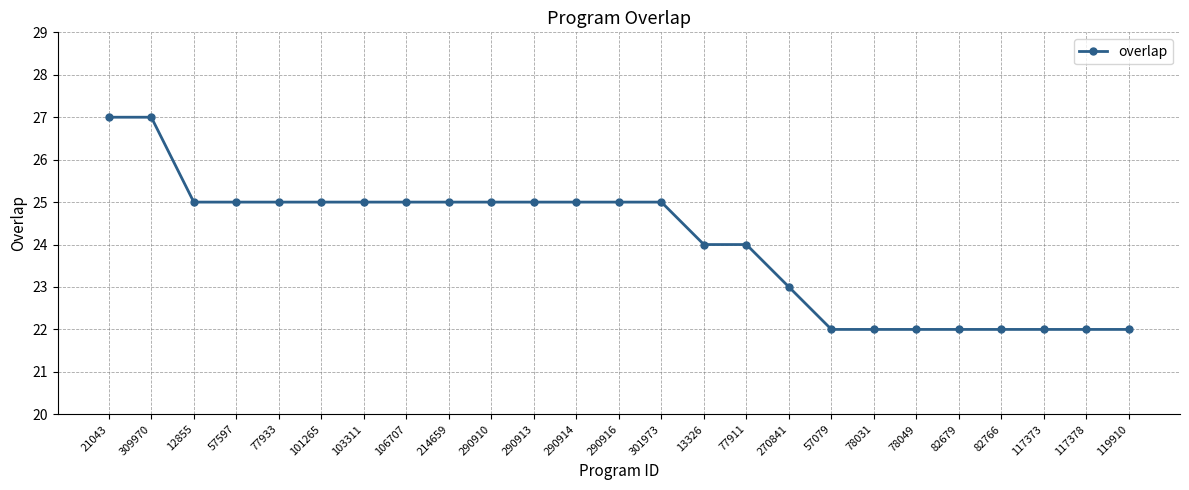

Is it true that the value at 82679 is 31?

False